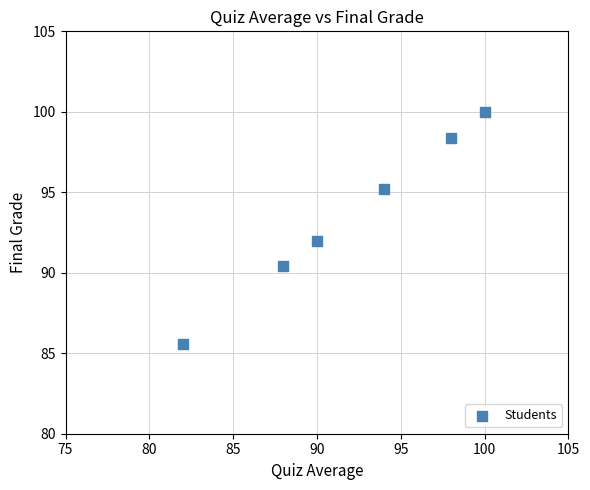

What is the average Y value?

93.6